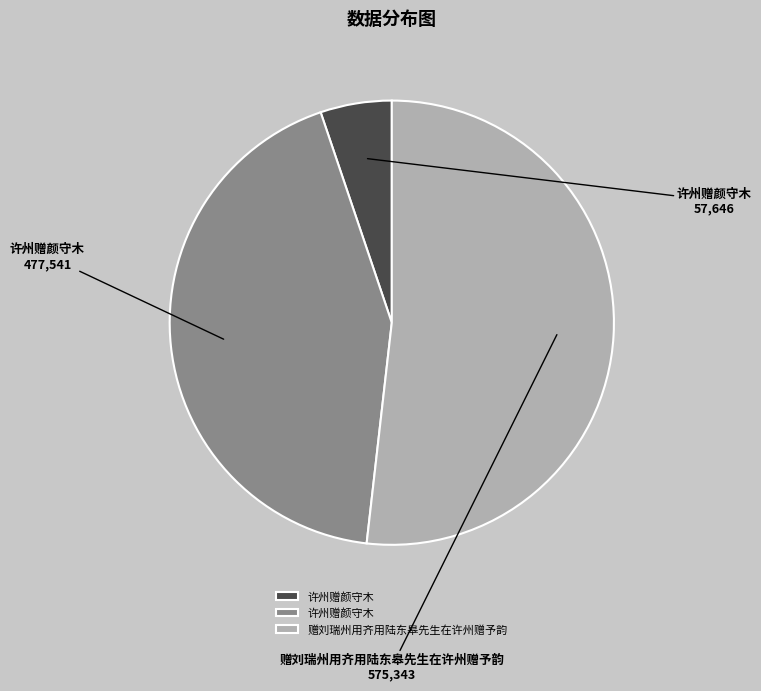

Does any single category account for the majority?

Yes